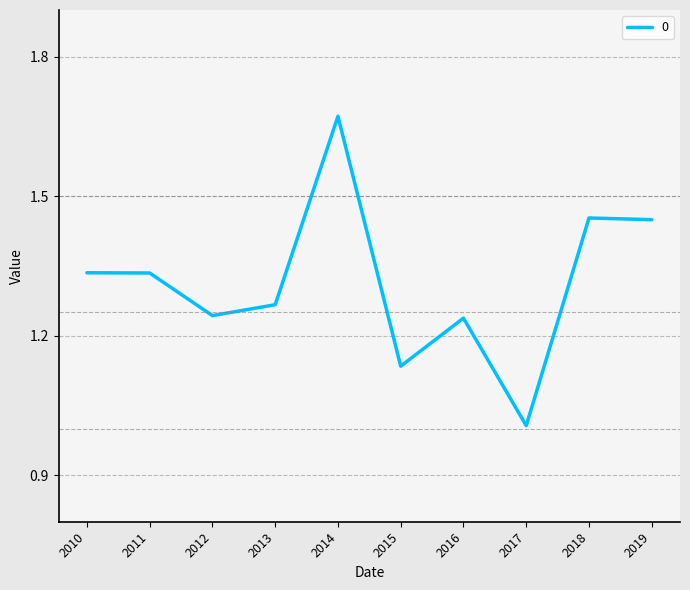

What is the difference between the maximum and second lowest values?

0.5